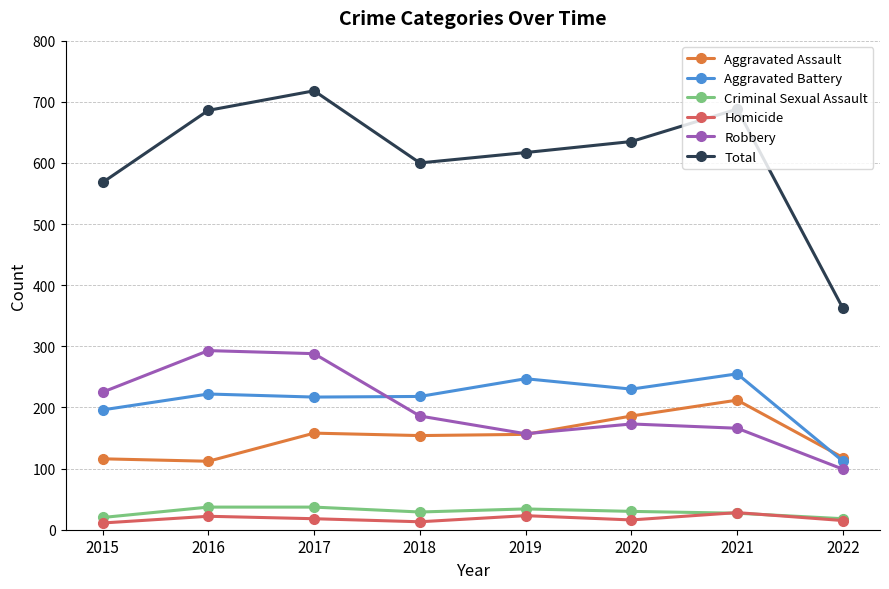

How many lines are shown in the chart?

6